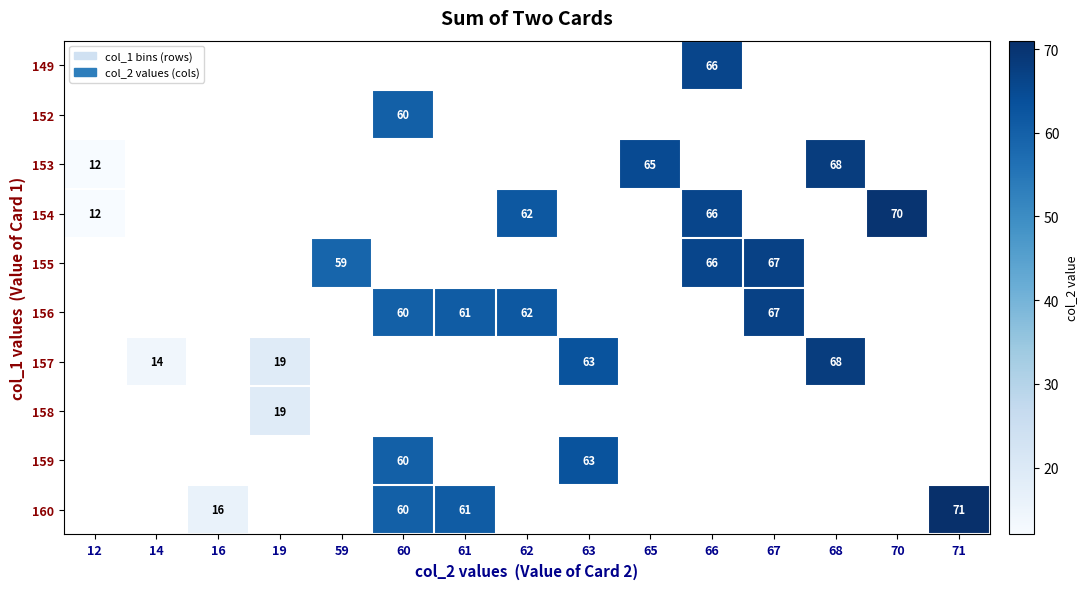

Is it true that 160 equals 60 at 60?

True